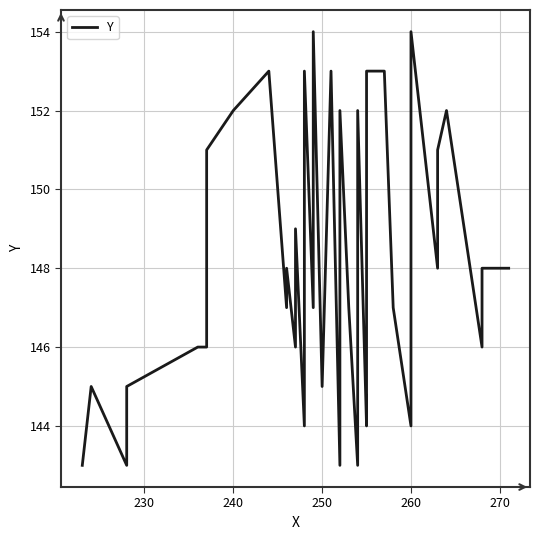

What is the value of the 17th point from the left?

154